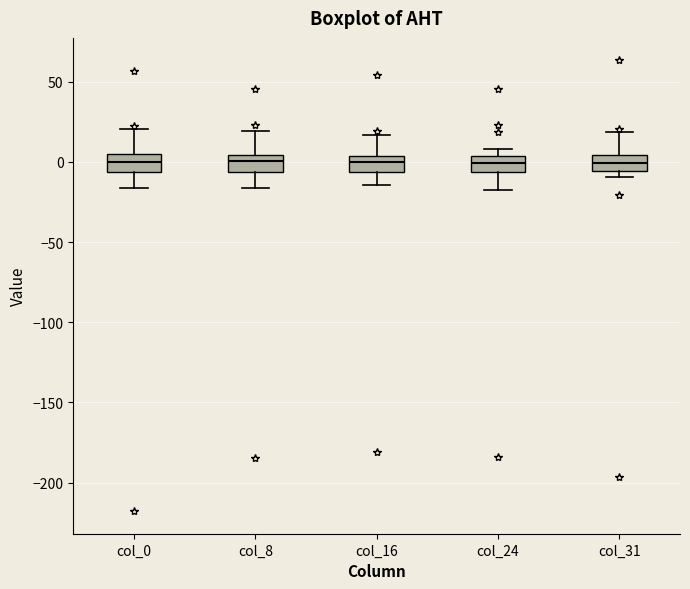

Reading left to right, read every box against the y-axis: the position of its median line, the range the box covers, and the ends of its whiskers. The values are not printed on the chart, so give them approximately, as read against the axis.

col_0: median 0, box -5 to 5, whiskers -15 to 20
col_8: median 0, box -5 to 5, whiskers -15 to 20
col_16: median 0, box -5 to 5, whiskers -15 to 15
col_24: median 0, box -5 to 5, whiskers -20 to 10
col_31: median 0, box -5 to 5, whiskers -10 to 20